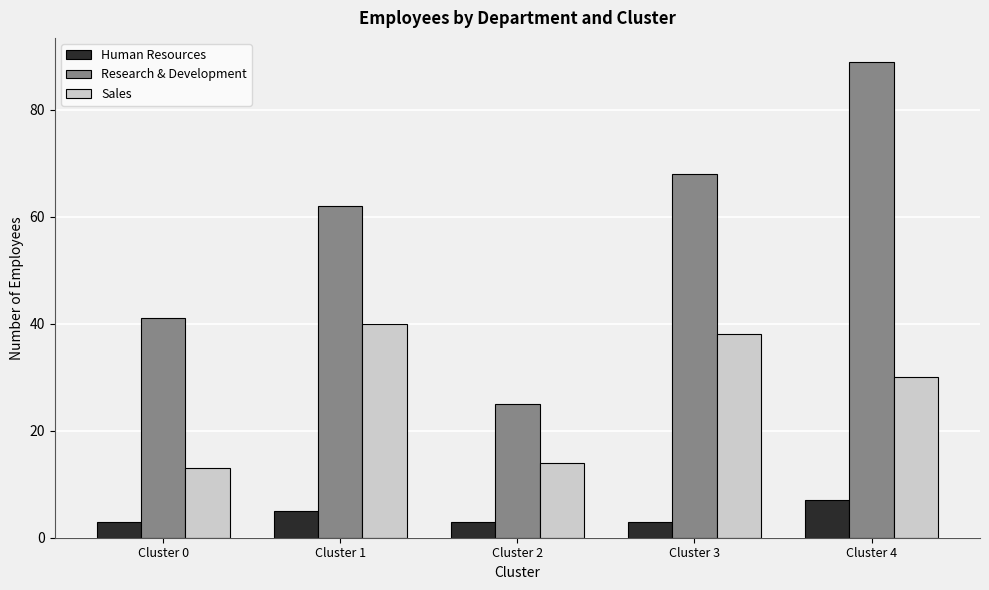

Reading right to left, transcribe all the data shown in this chart.

Human Resources: 7	3	3	5	3
Research & Development: 89	68	25	62	41
Sales: 30	38	14	40	13